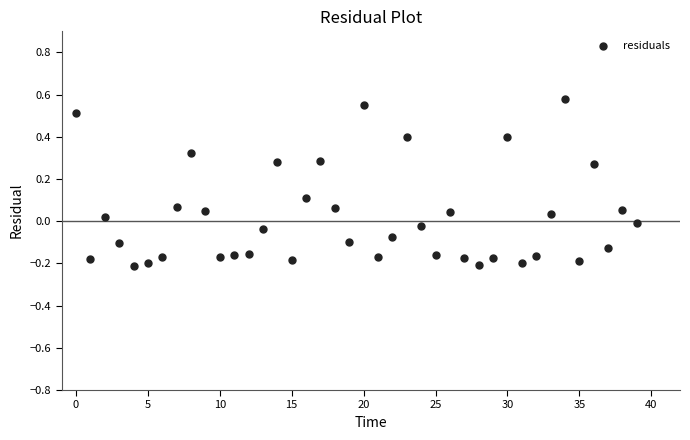

What is the range of Y values (max minus min)?

0.8